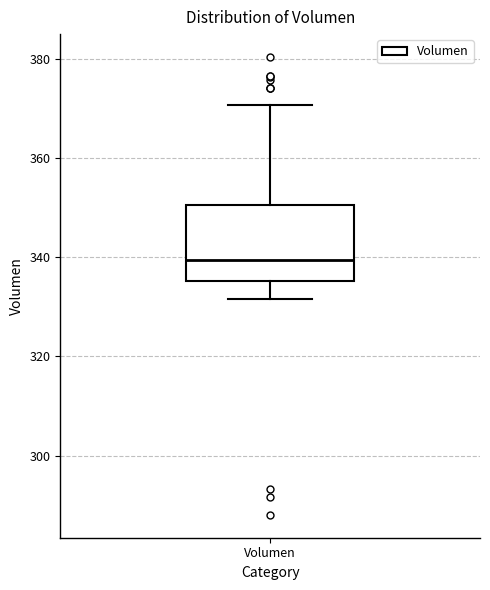

Transcribe this box plot: give where the median line is, the range the box spans, and where the two whiskers end, as read against the y-axis. The values are not printed on the chart, so give them approximately, as read against the axis.

median 340, box 336 to 350, whiskers 332 to 370